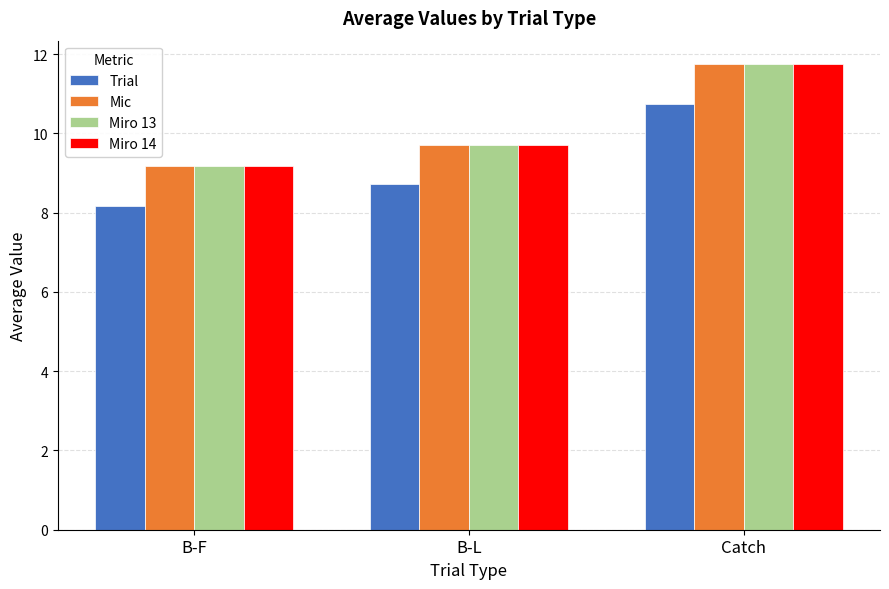

What is the approximate value of Miro 14 at Catch?

11.8